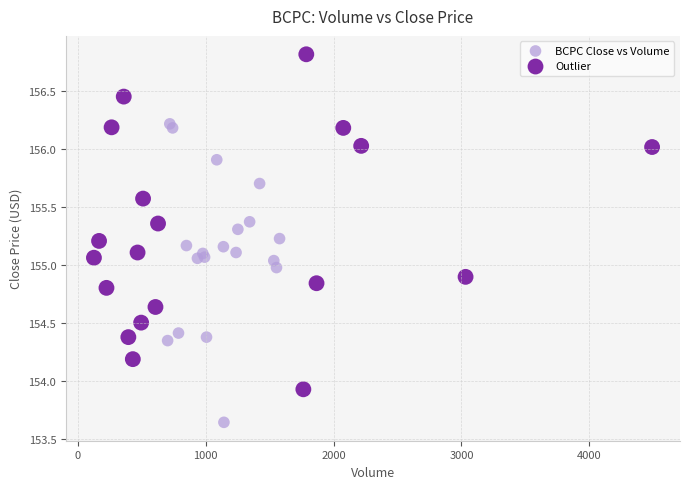

What are all the series names shown in the legend?

BCPC Close vs Volume, Outlier